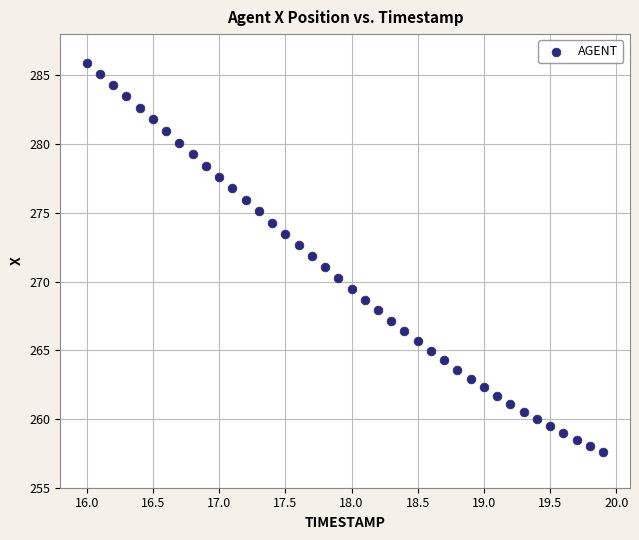

What is the range of X values (max minus min)?

3.9